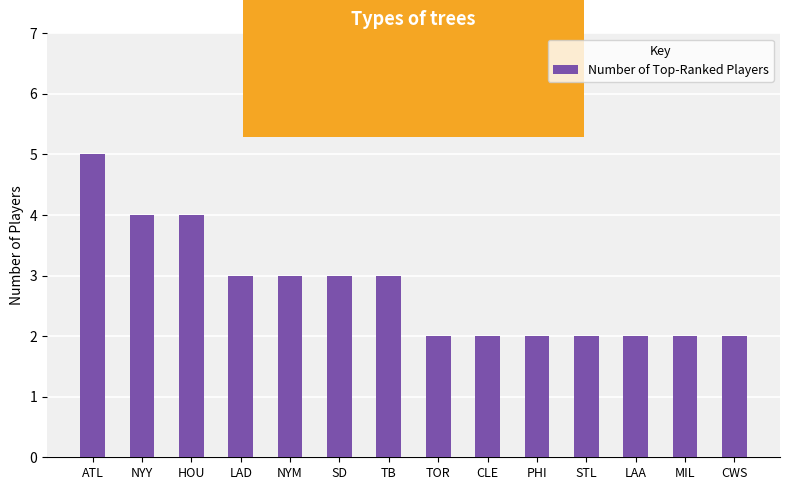

Where does the data first go above 3?

ATL